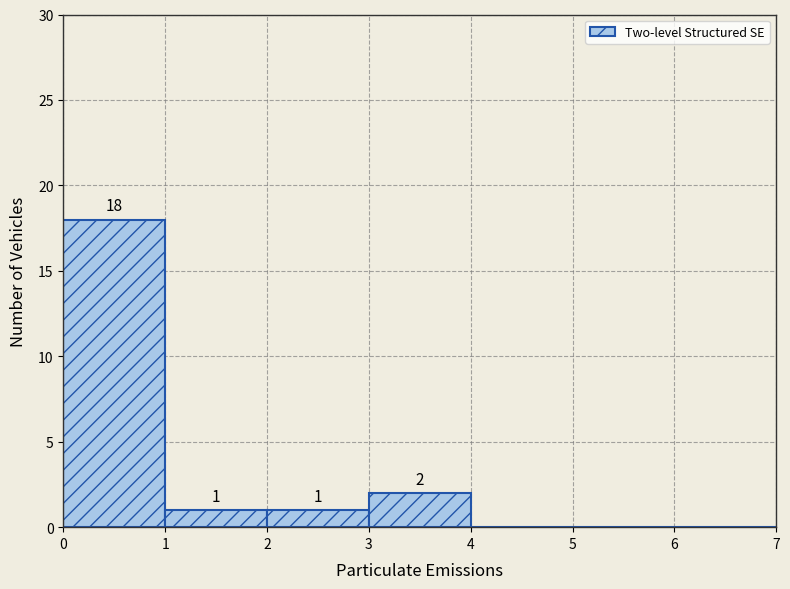

Over which range of the x-axis is the bar tallest?

0 to 1